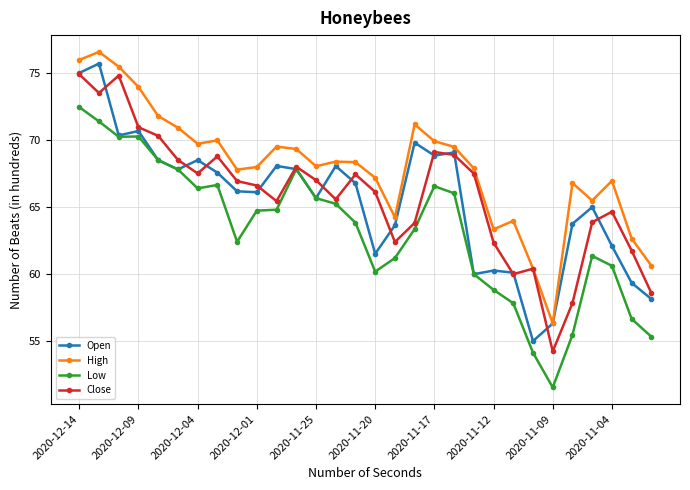

Which series has the largest total across all categories?

High